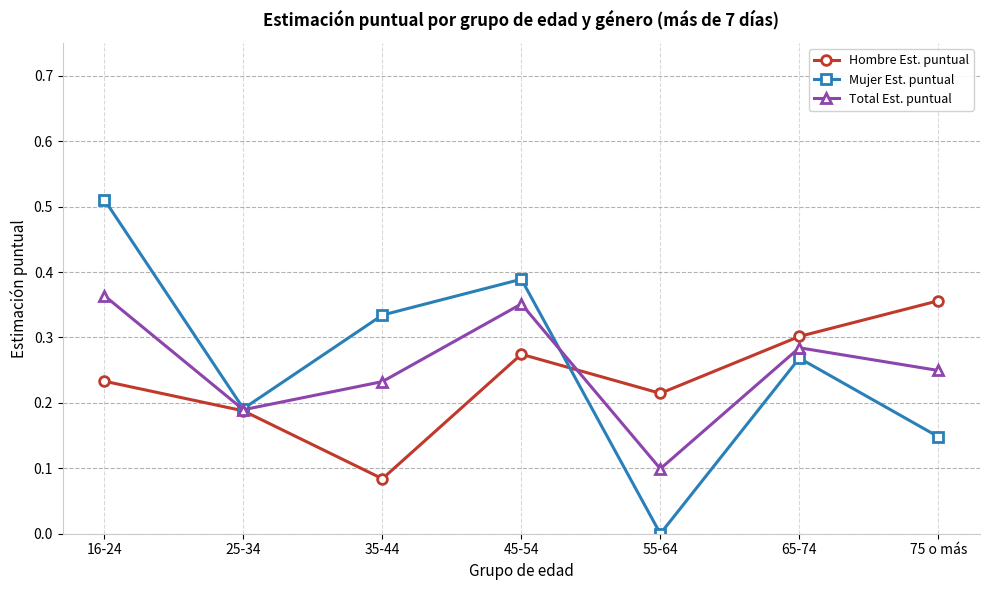

What are all the series names shown in the legend?

Hombre Est. puntual, Mujer Est. puntual, Total Est. puntual